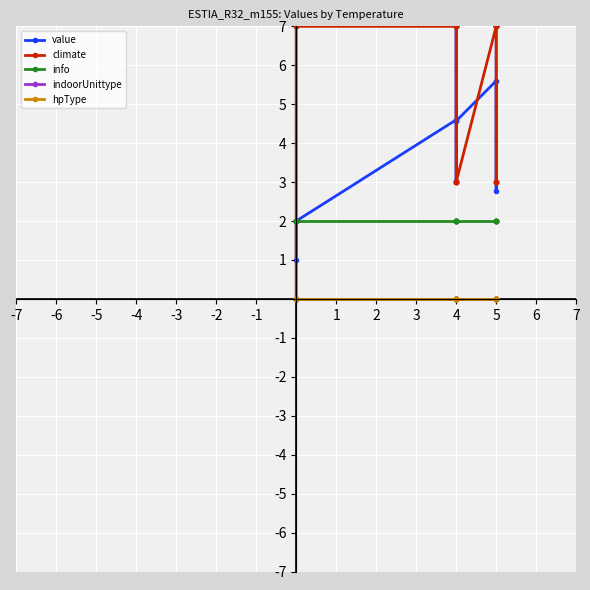

True or false: value and info intersect in this chart.

False